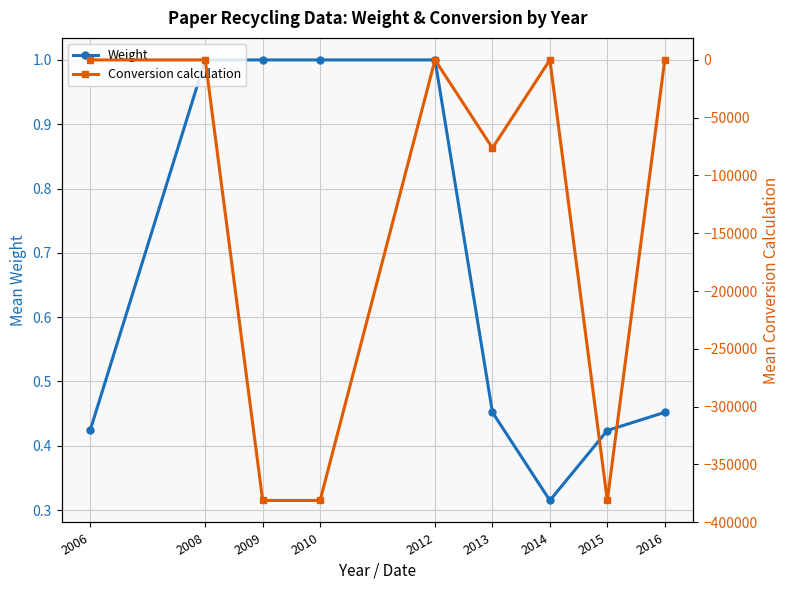

Is it true that Weight equals 0.4 at 2015?

True